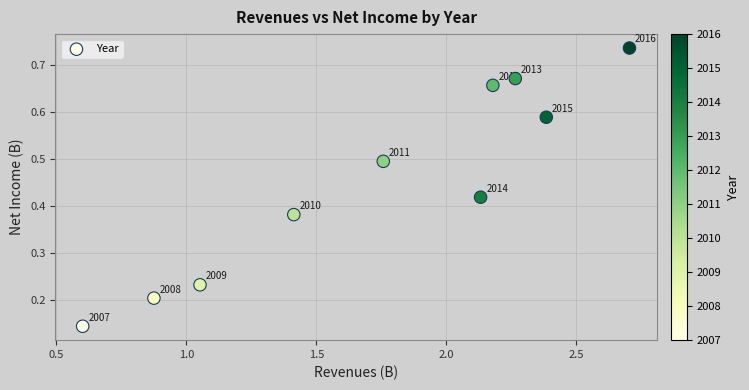

What is the range of X values (max minus min)?

2.1